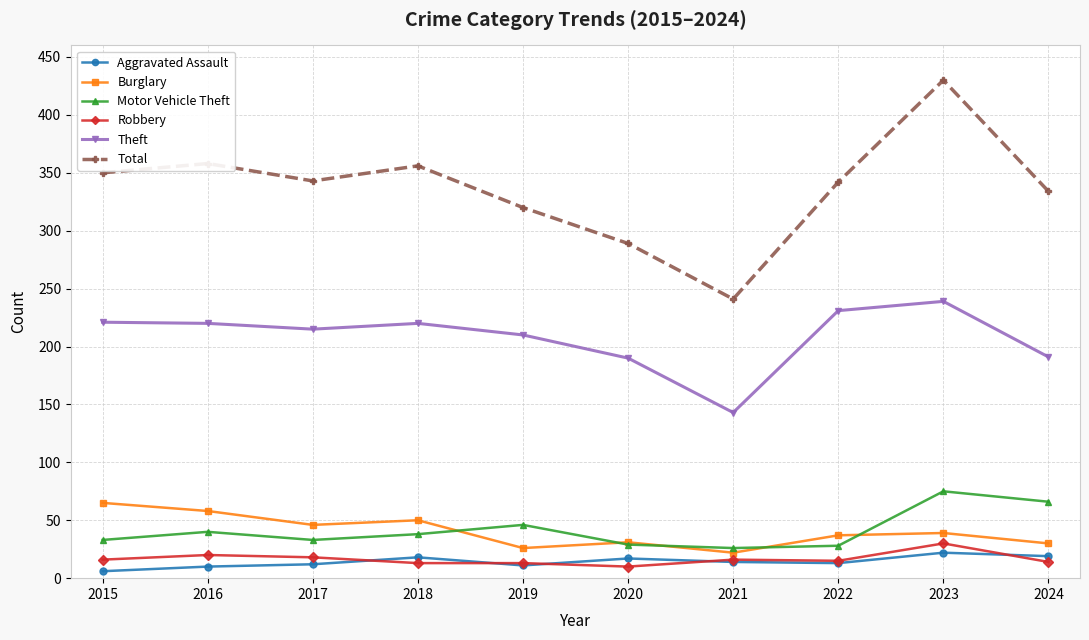

True or false: Total and Robbery cross at least once.

False